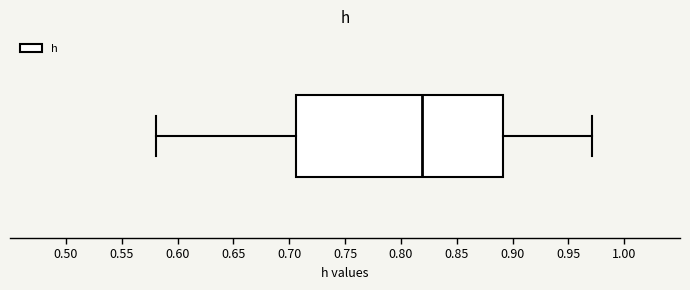

Read this box plot against the x-axis: the position of the median line, the range covered by the box, and the ends of both whiskers. The values are not printed on the chart, so give them approximately, as read against the axis.

median 0.820, box 0.705 to 0.890, whiskers 0.580 to 0.970